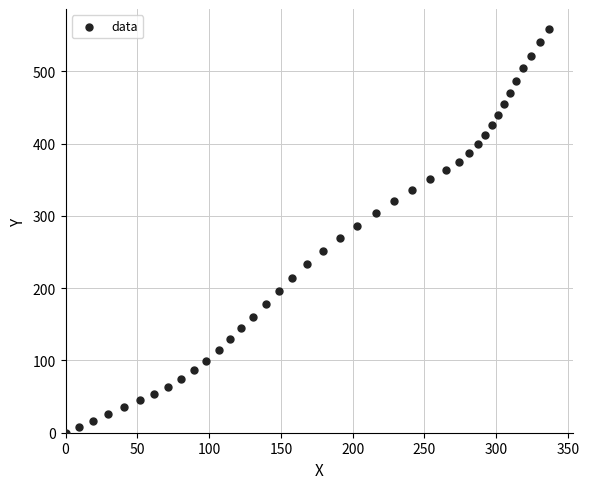

What is the range of X values (max minus min)?

336.6